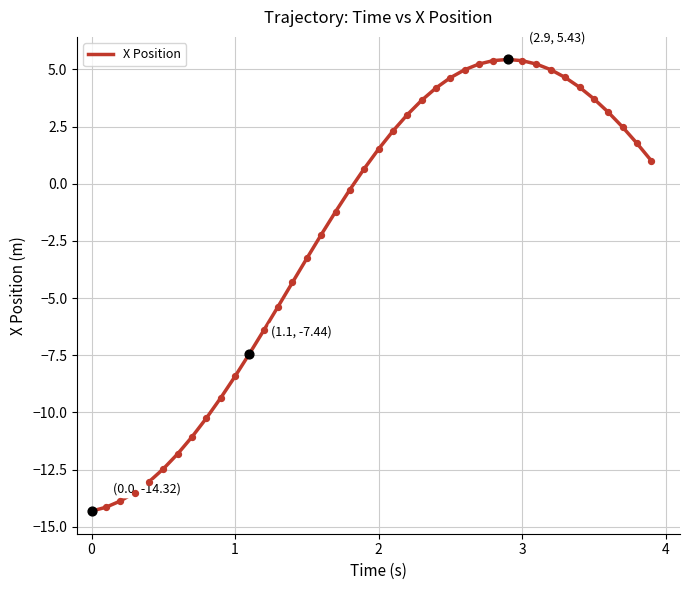

What is the maximum value shown in the chart?

5.4